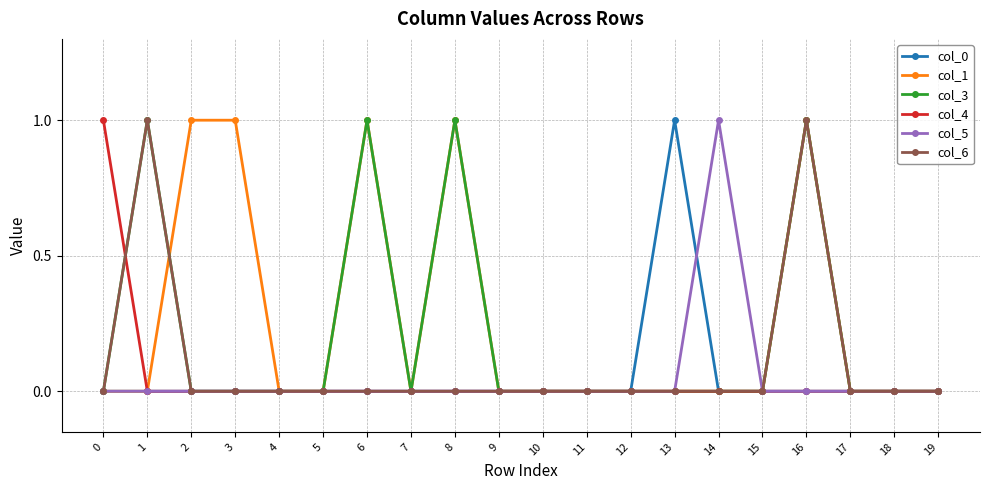

Which series changed the most between 11 and 13?

col_0